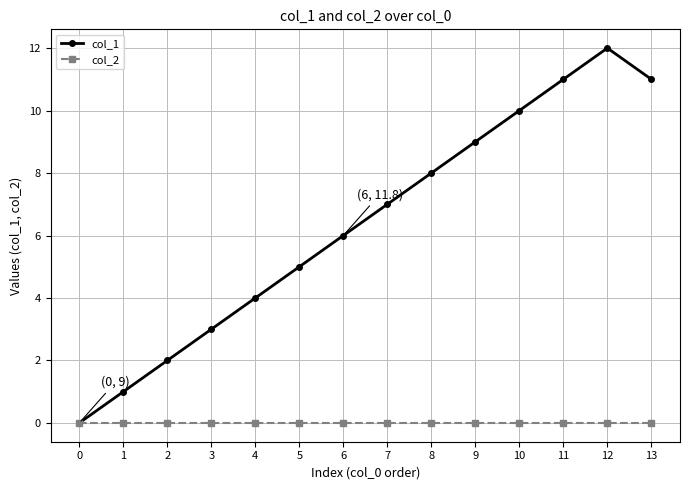

Reading left to right, extract all data points from this chart.

col_1: 0=0	1=1	2=2	3=3	4=4	5=5	6=6	7=7	8=8	9=9	10=10	11=11	12=12	13=11
col_2: 0=0	1=0	2=0	3=0	4=0	5=0	6=0	7=0	8=0	9=0	10=0	11=0	12=0	13=0